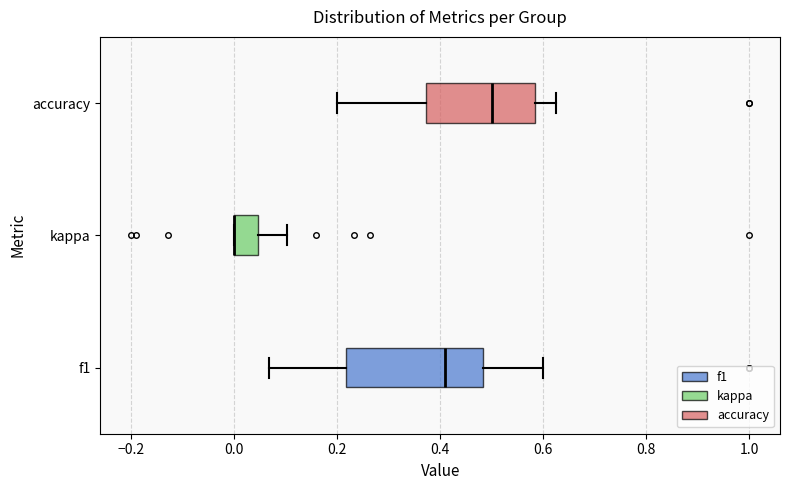

Where does the left whisker of the box for f1 end on the x-axis? The values are not printed on the chart, so give them approximately, as read against the axis.

0.06